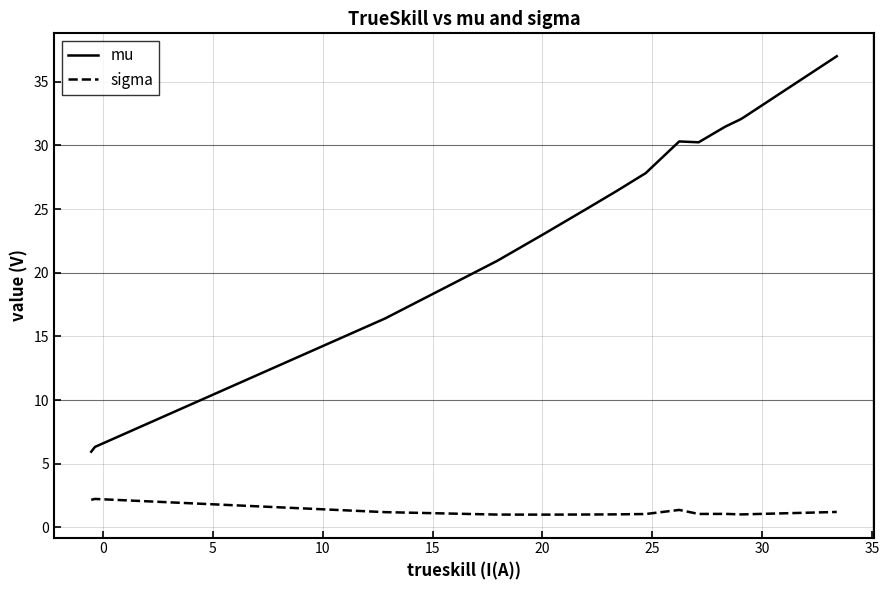

At how many categories does at least one series exceed 7?

12